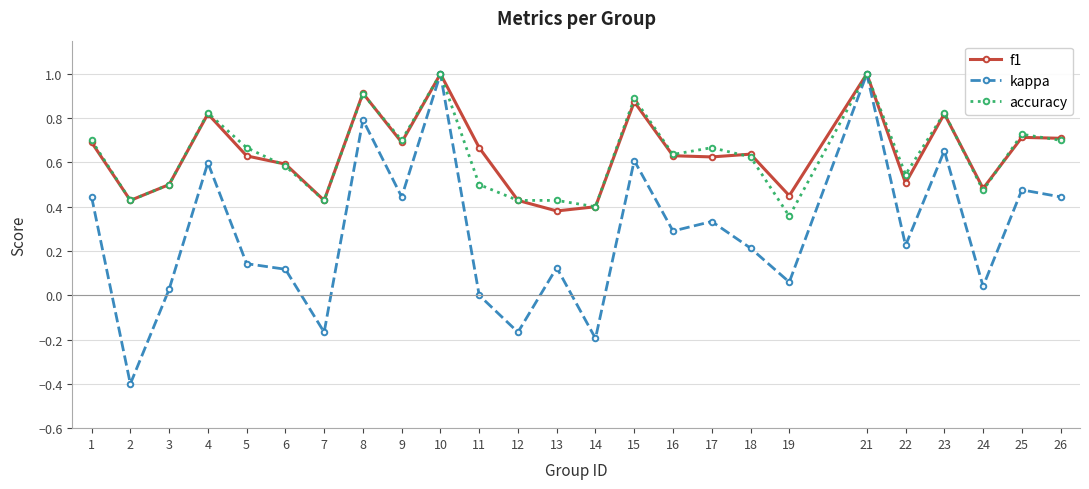

What is the total value across all series at 3?

1.0